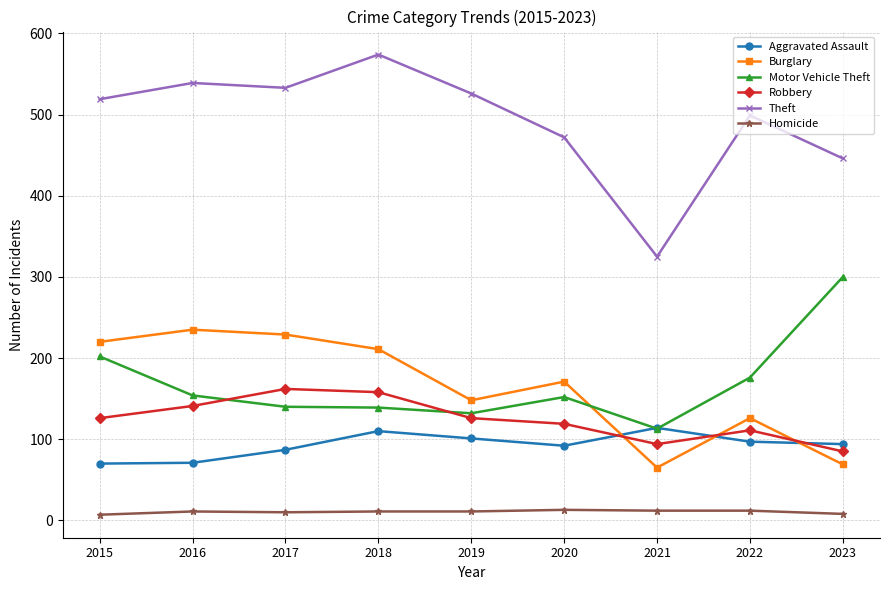

Which label corresponds to the largest value in the chart?

2018